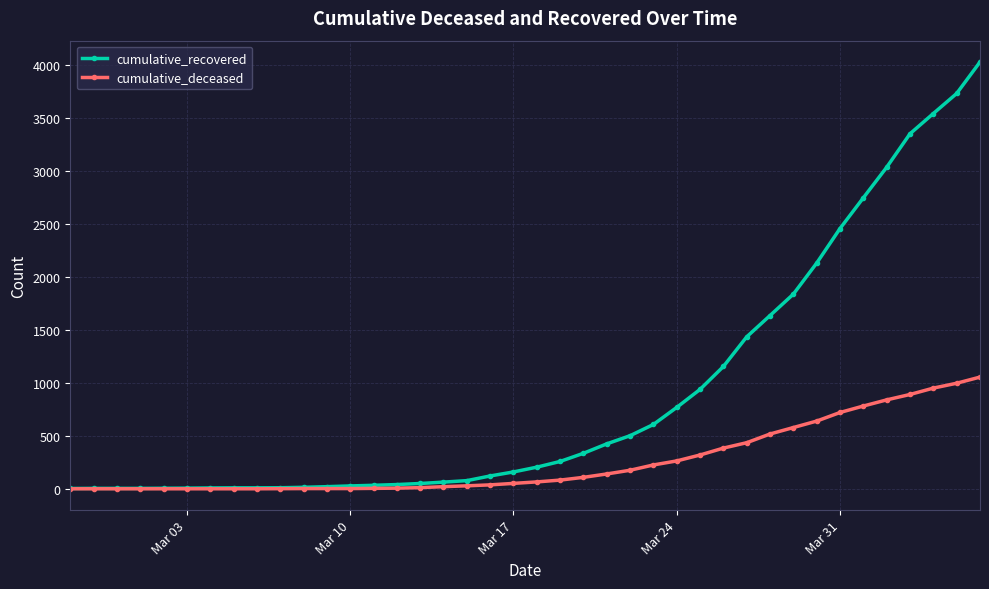

Rank the series by their average value, from lowest to highest.

cumulative_deceased, cumulative_recovered